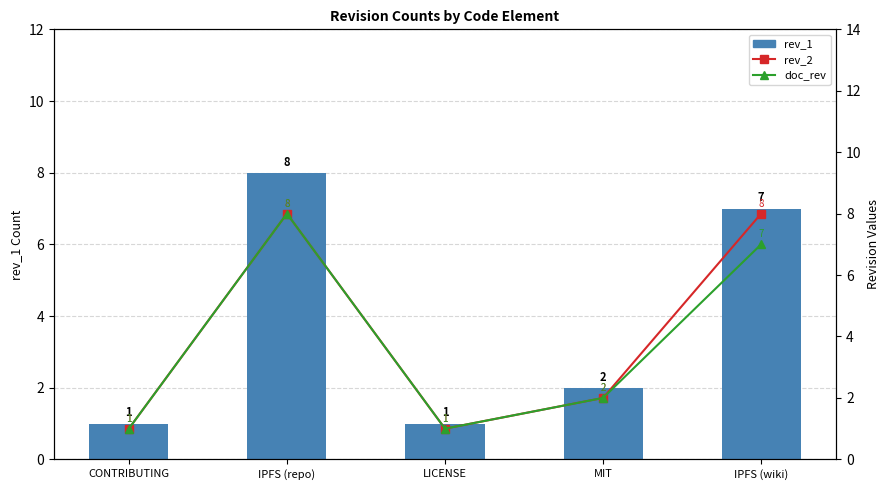

At CONTRIBUTING, list the series in order from smallest to largest.

rev_1, rev_2, doc_rev